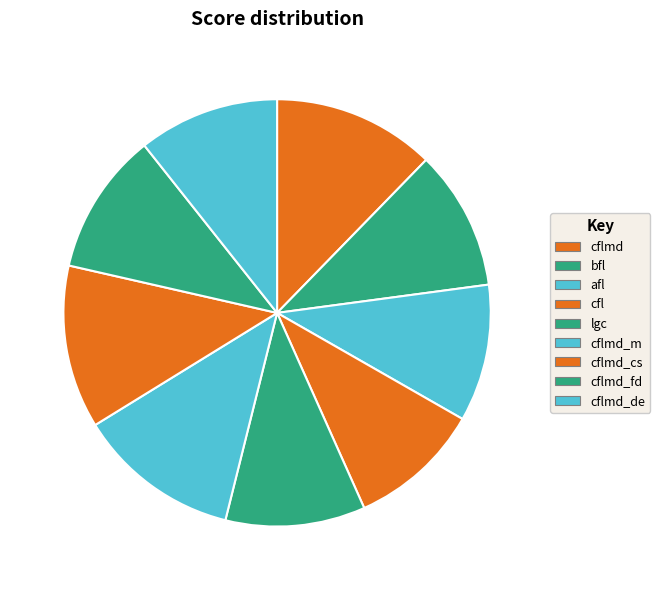

Is it true that bfl is 18% of the pie?

False